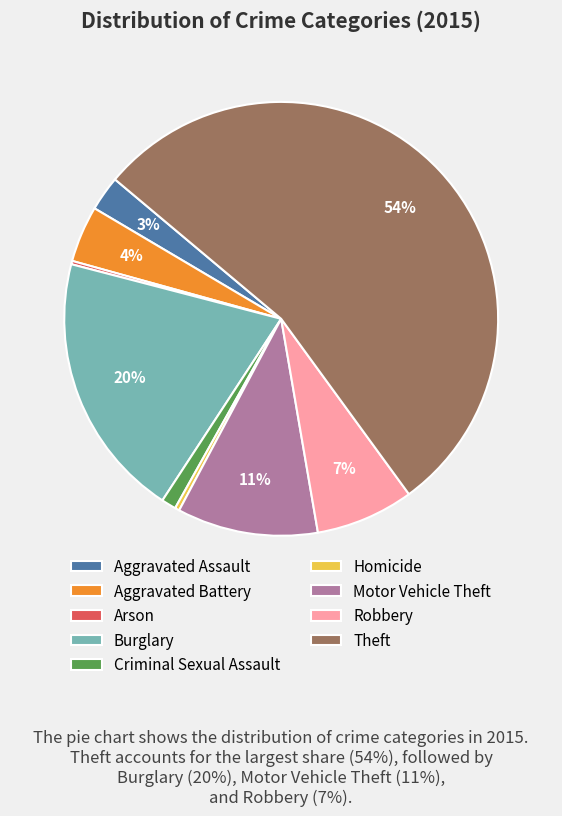

To the nearest percent, what percentage of the pie is Aggravated Battery?

4%